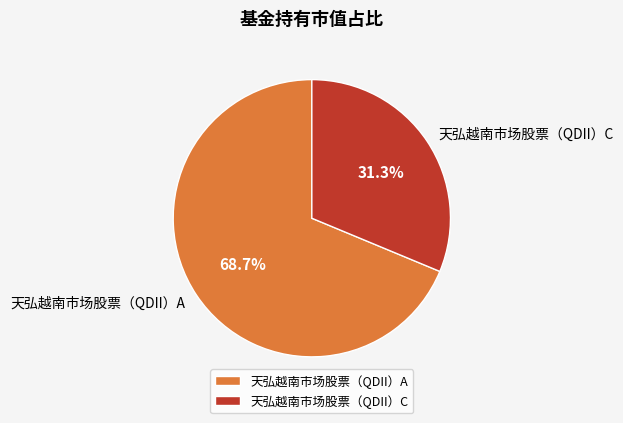

To the nearest percent, what percentage of the pie is 天弘越南市场股票（QDII）A?

69%